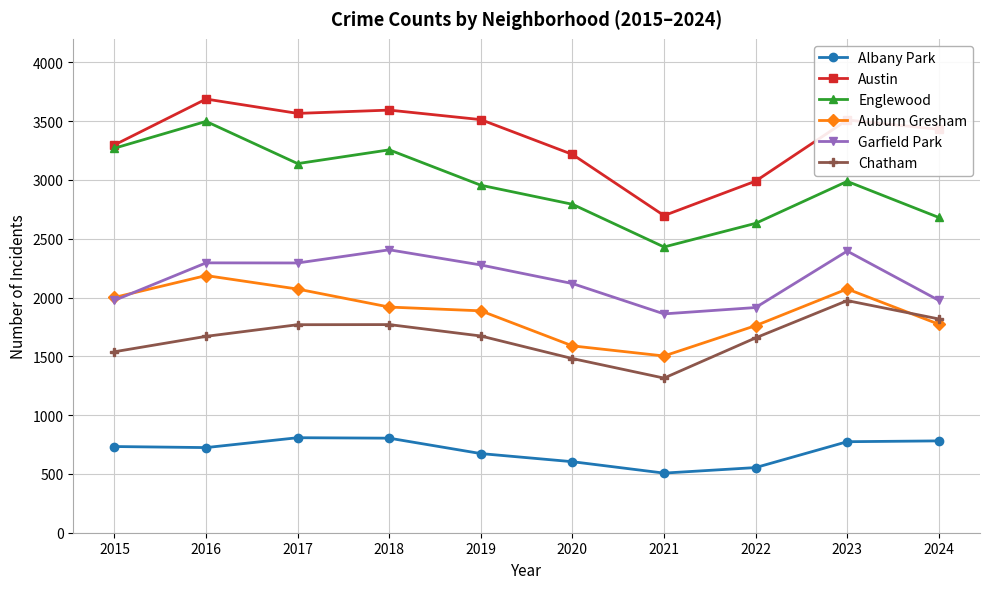

How many lines are shown in the chart?

6